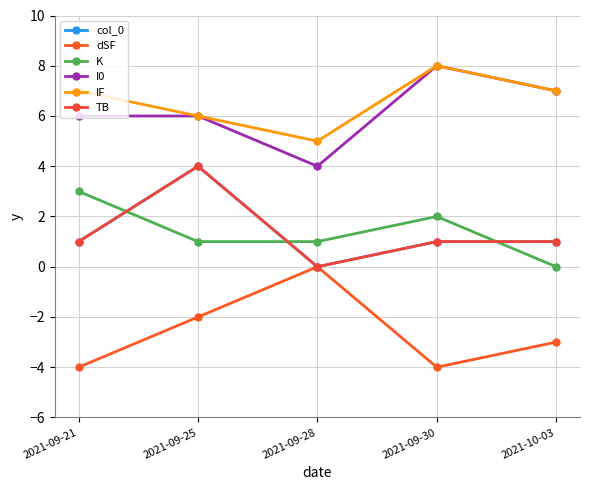

What is the maximum value shown in the chart?

8